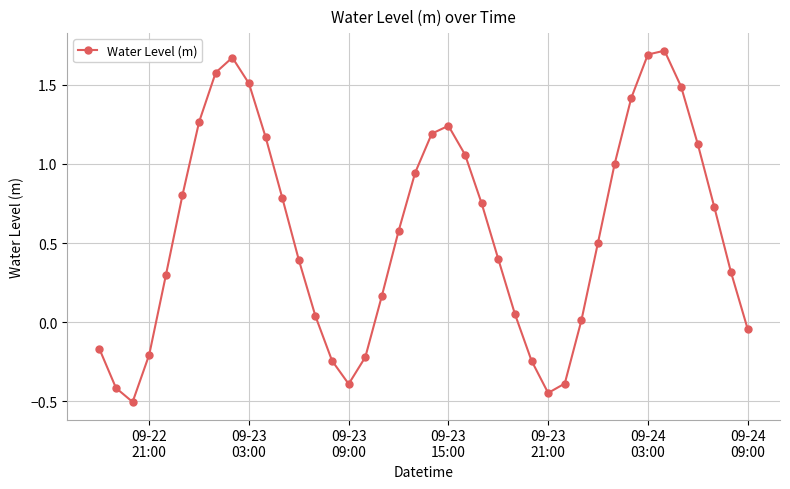

How many interior local peaks (higher than both neighbors) does the data have?

3